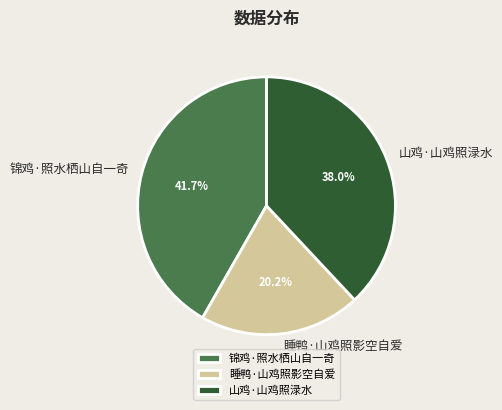

How much of the chart is everything except 山鸡·山鸡照渌水?

62.0%